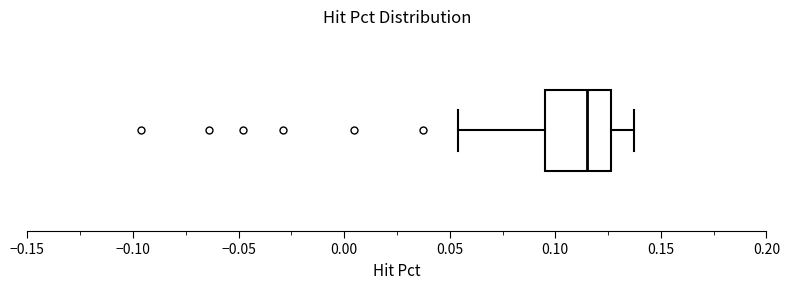

Transcribe this box plot: give where the median line is, the range the box spans, and where the two whiskers end, as read against the x-axis. The values are not printed on the chart, so give them approximately, as read against the axis.

median 0.115, box 0.095 to 0.125, whiskers 0.055 to 0.135